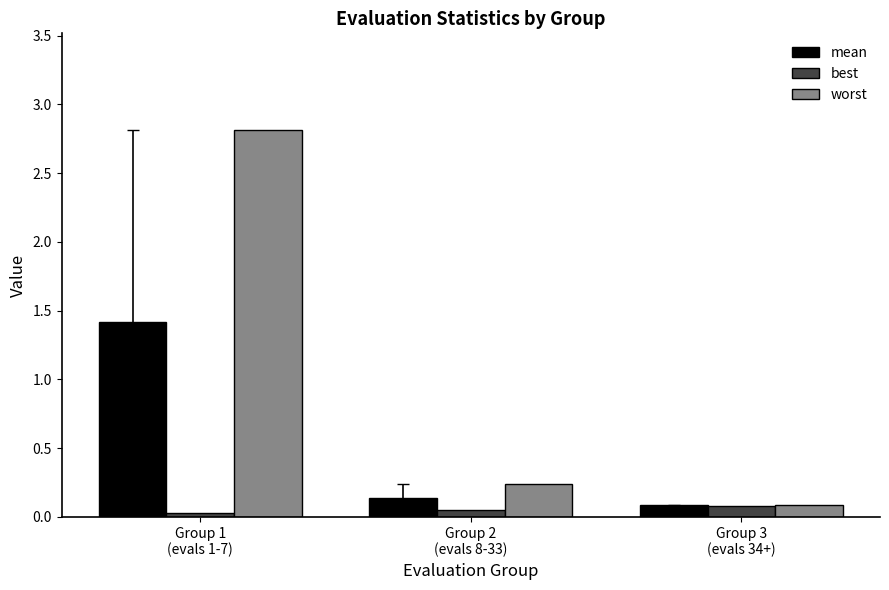

Which series has the largest range (max minus min)?

worst